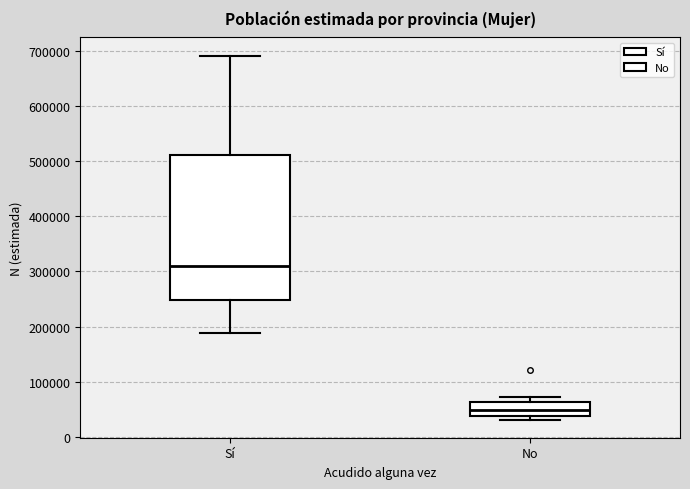

Where is the upper edge of the box for No on the y-axis? The values are not printed on the chart, so give them approximately, as read against the axis.

60000